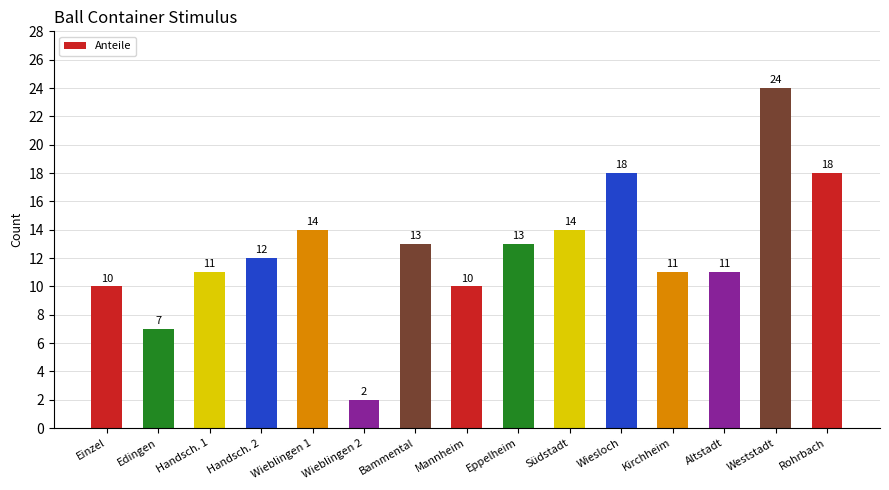

What is the label of the 8th bar from the left?

Mannheim